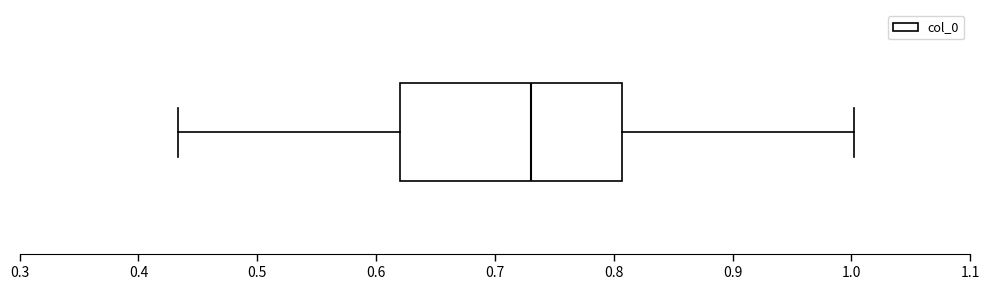

Read this box plot against the x-axis: the position of the median line, the range covered by the box, and the ends of both whiskers. The values are not printed on the chart, so give them approximately, as read against the axis.

median 0.73, box 0.62 to 0.81, whiskers 0.43 to 1.00